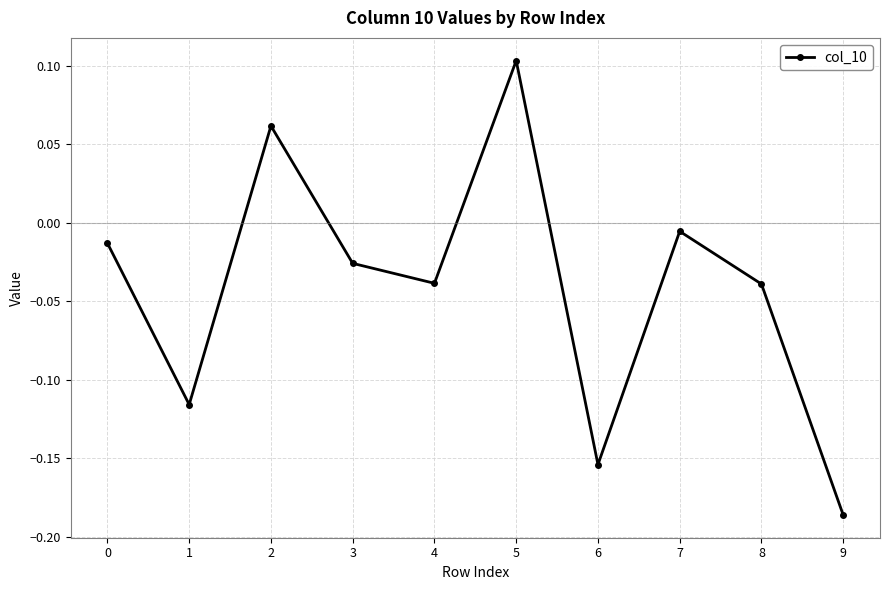

How many data points are above 0?

2